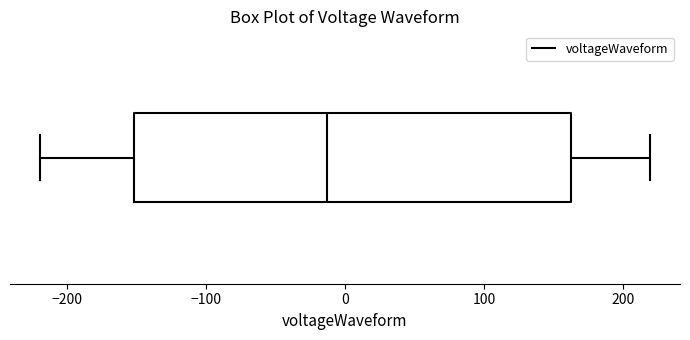

Read this box plot against the x-axis: the position of the median line, the range covered by the box, and the ends of both whiskers. The values are not printed on the chart, so give them approximately, as read against the axis.

median -10, box -150 to 160, whiskers -220 to 220